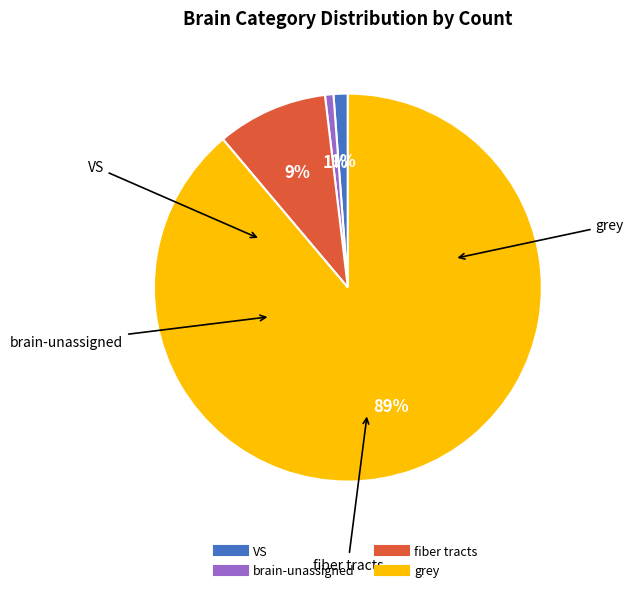

Do grey and VS together represent more than half of the pie?

Yes